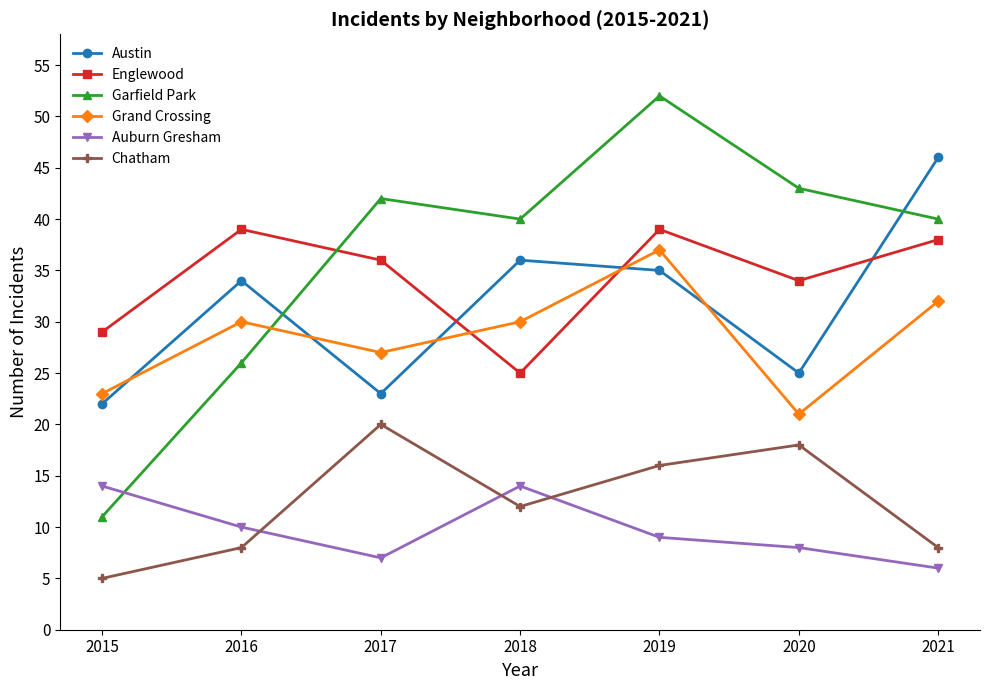

Read the Chatham value at 2020.

18